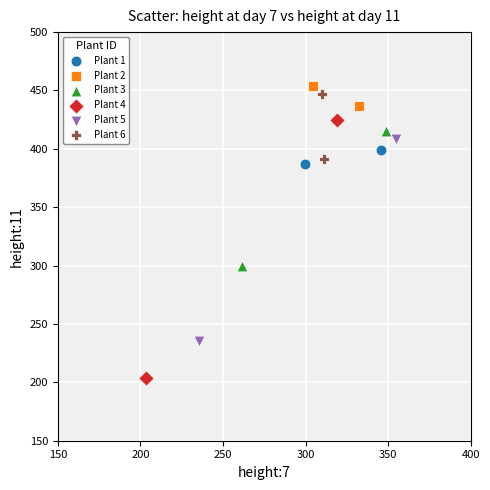

Which series has the largest Y range (max minus min)?

Plant 4